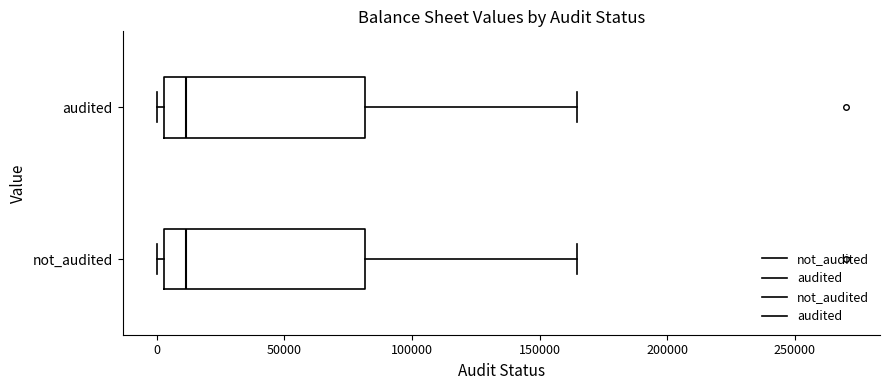

Where does the right whisker of the box for audited end on the x-axis? The values are not printed on the chart, so give them approximately, as read against the axis.

165000